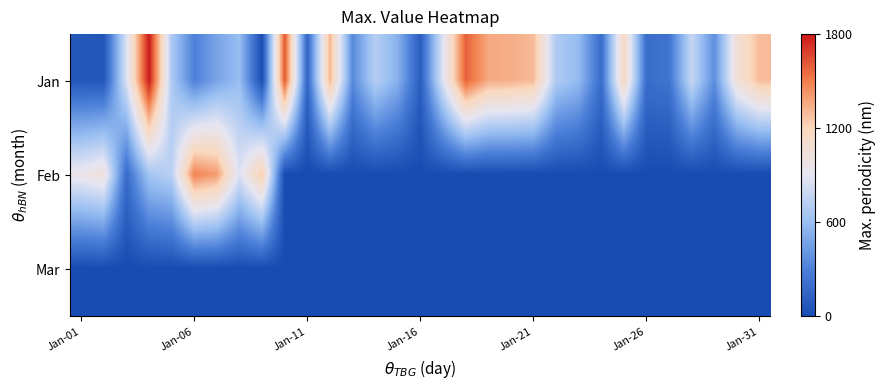

Rank the series by their maximum value, from highest to lowest.

Jan, Feb, Mar